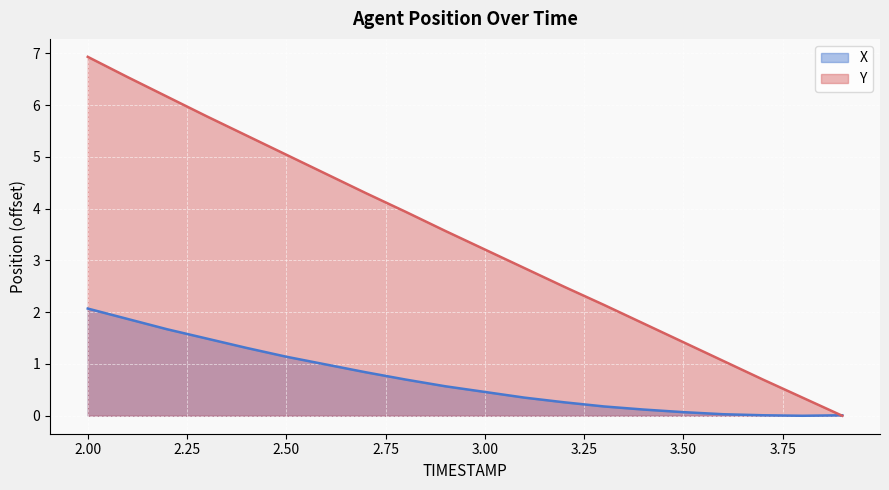

How many interior local valleys does the X series have?

1